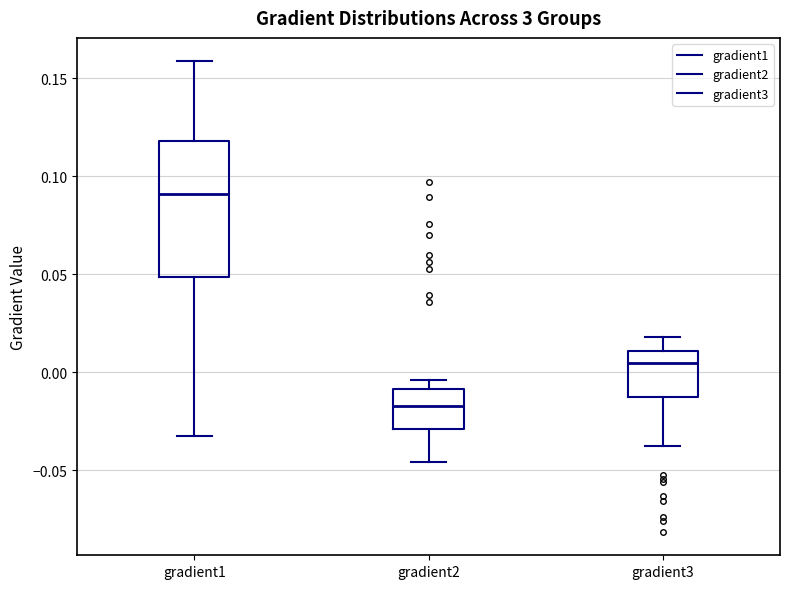

Reading left to right, read every box against the y-axis: the position of its median line, the range the box covers, and the ends of its whiskers. The values are not printed on the chart, so give them approximately, as read against the axis.

gradient1: median 0.090, box 0.050 to 0.120, whiskers -0.030 to 0.160
gradient2: median -0.015, box -0.030 to -0.010, whiskers -0.045 to -0.005
gradient3: median 0.005, box -0.015 to 0.010, whiskers -0.040 to 0.020